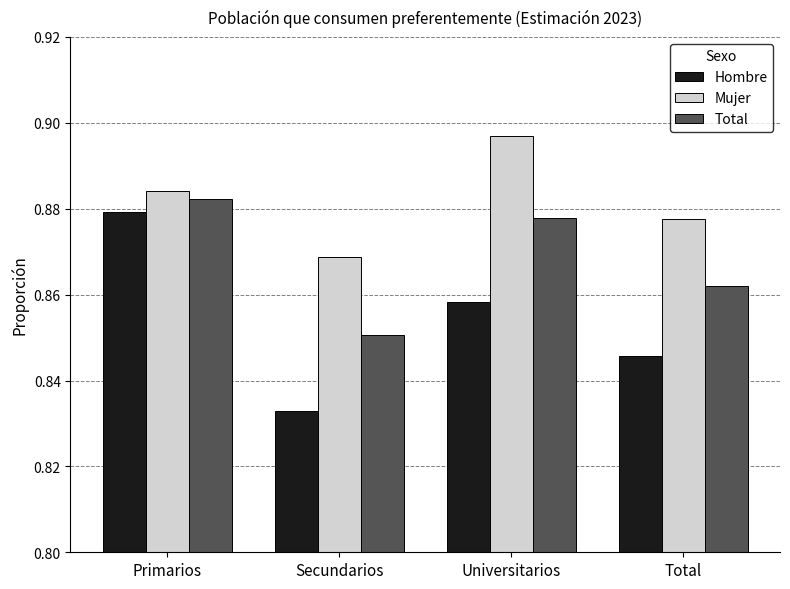

Which series has the largest range (max minus min)?

Hombre